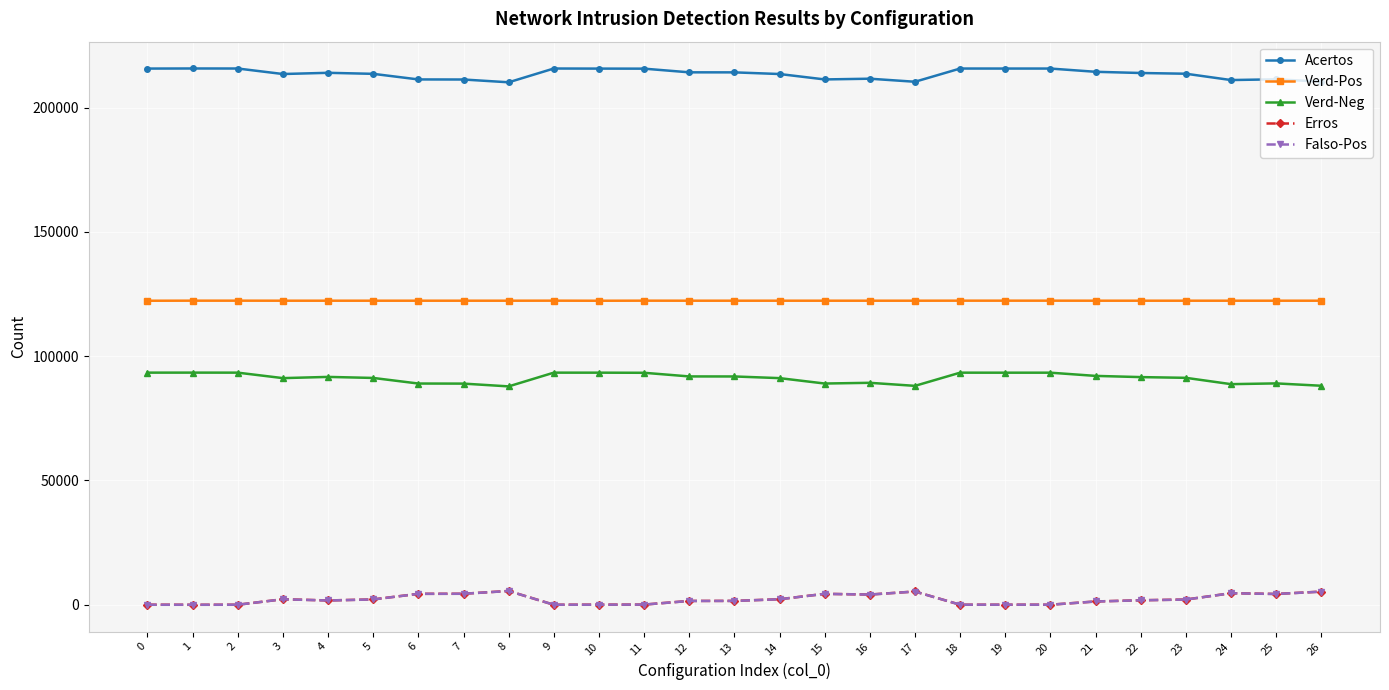

What is the highest value of the Verd-Neg series?

93396